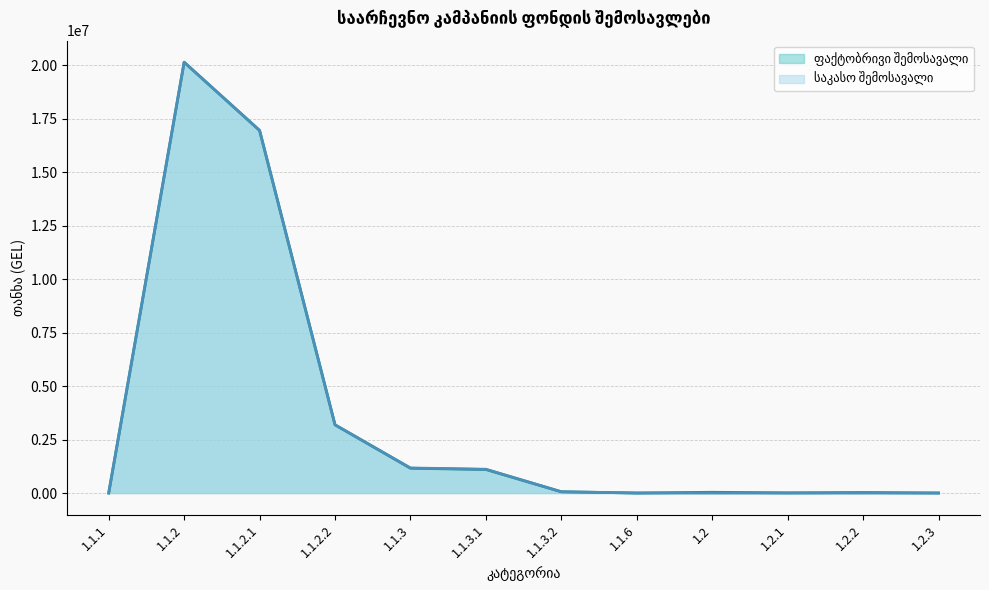

Rank the categories by ფაქტობრივი შემოსავალი value from highest to lowest.

1.1.2, 1.1.2.1, 1.1.2.2, 1.1.3, 1.1.3.1, 1.1.3.2, 1.2, 1.2.2, 1.2.1, 1.2.3, 1.1.6, 1.1.1